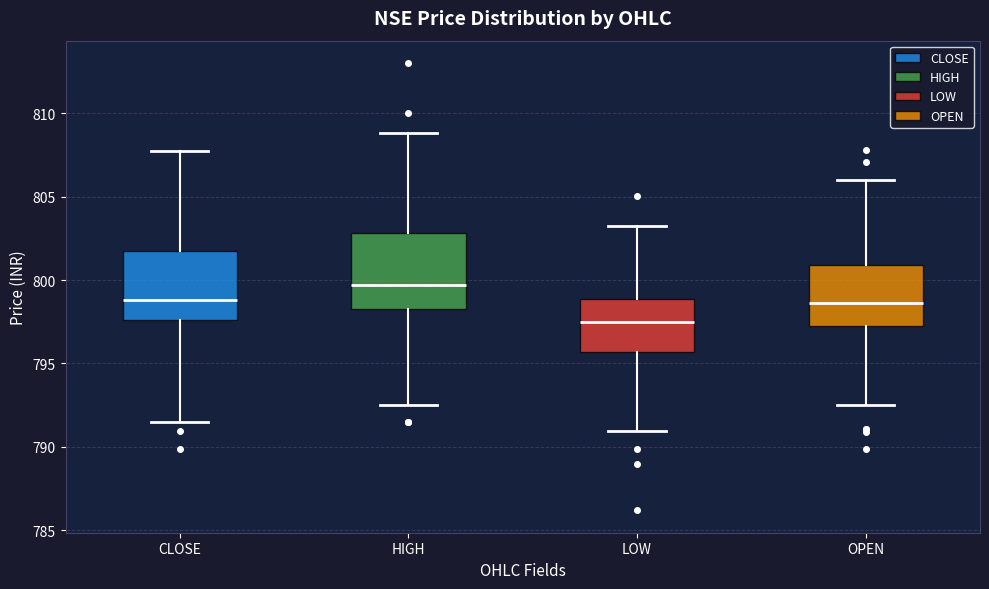

Where is the lower edge of the box for CLOSE on the y-axis? The values are not printed on the chart, so give them approximately, as read against the axis.

797.5